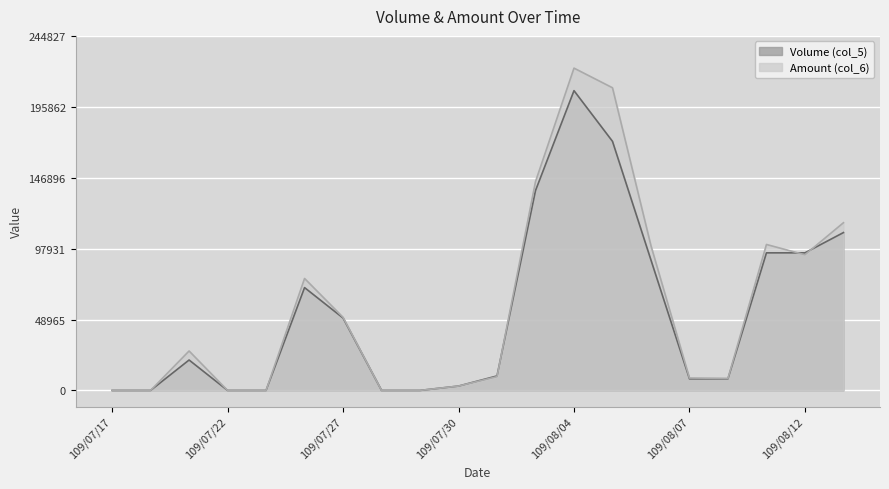

At how many categories does at least one series exceed 112886?

4